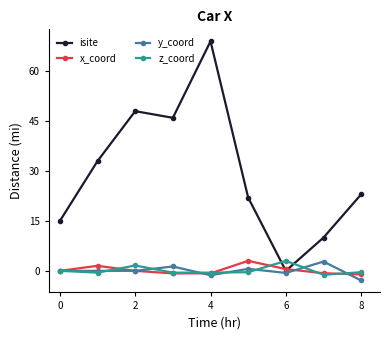

Which series has the widest spread of values?

isite